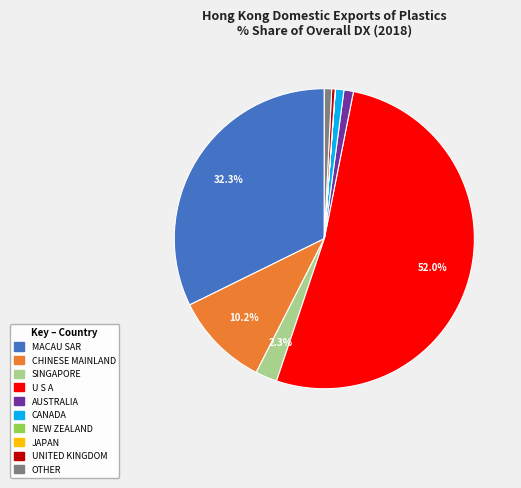

What is the largest slice in the pie chart?

U S A